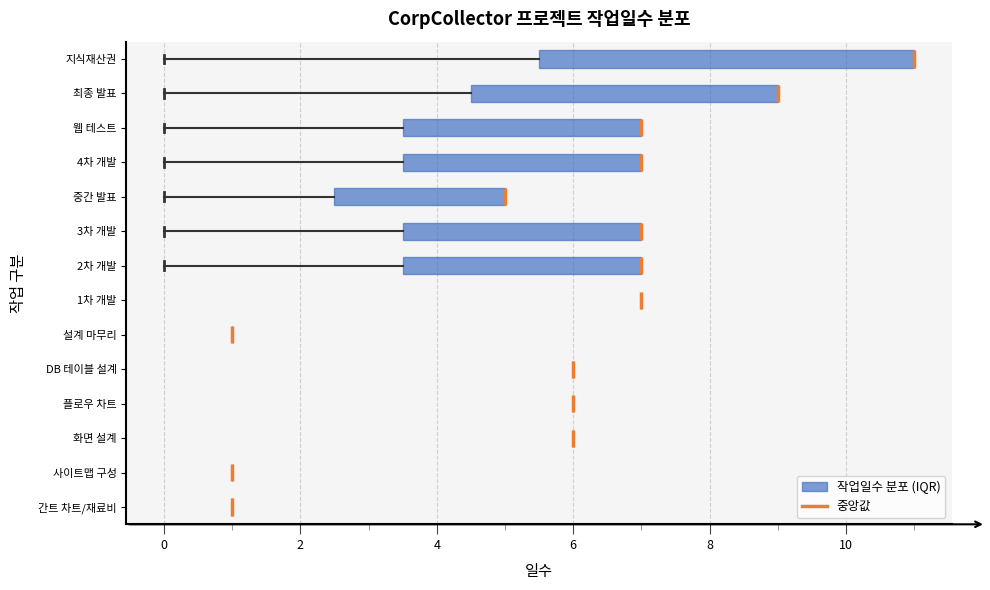

Reading bottom to top, transcribe this box plot: for each box, give where its median line is, the range the box spans, and where its two whiskers end, as read against the x-axis. The values are not printed on the chart, so give them approximately, as read against the axis.

간트 차트/재료비: box collapsed to a line at 1.0, whiskers 1.0 to 1.0
사이트맵 구성: box collapsed to a line at 1.0, whiskers 1.0 to 1.0
화면 설계: box collapsed to a line at 6.0, whiskers 6.0 to 6.0
플로우 차트: box collapsed to a line at 6.0, whiskers 6.0 to 6.0
DB 테이블 설계: box collapsed to a line at 6.0, whiskers 6.0 to 6.0
설계 마무리: box collapsed to a line at 1.0, whiskers 1.0 to 1.0
1차 개발: box collapsed to a line at 7.0, whiskers 7.0 to 7.0
2차 개발: median 7.0 (drawn on the box's right edge), box 3.6 to 7.0, whiskers 0.0 to 7.0
3차 개발: median 7.0 (drawn on the box's right edge), box 3.6 to 7.0, whiskers 0.0 to 7.0
중간 발표: median 5.0 (drawn on the box's right edge), box 2.6 to 5.0, whiskers 0.0 to 5.0
4차 개발: median 7.0 (drawn on the box's right edge), box 3.6 to 7.0, whiskers 0.0 to 7.0
웹 테스트: median 7.0 (drawn on the box's right edge), box 3.6 to 7.0, whiskers 0.0 to 7.0
최종 발표: median 9.0 (drawn on the box's right edge), box 4.6 to 9.0, whiskers 0.0 to 9.0
지식재산권: median 11.0 (drawn on the box's right edge), box 5.6 to 11.0, whiskers 0.0 to 11.0